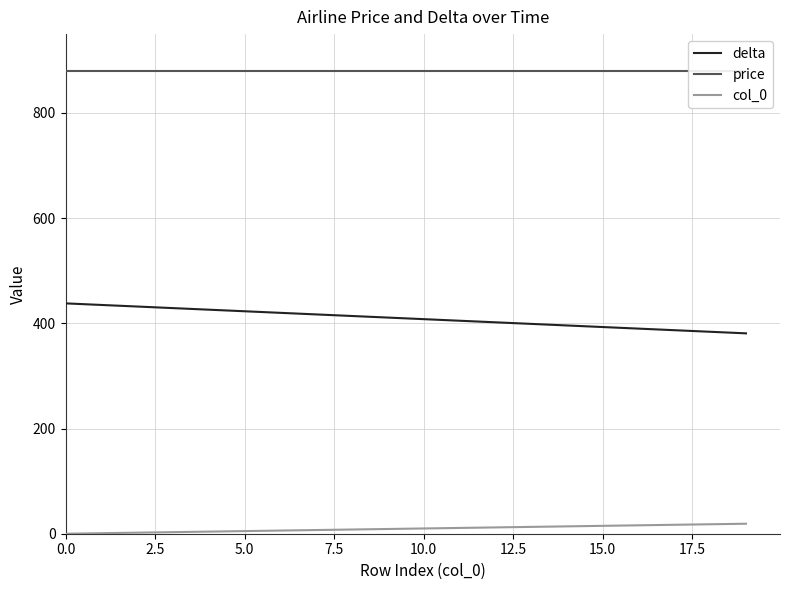

True or false: price and delta cross at least once.

False